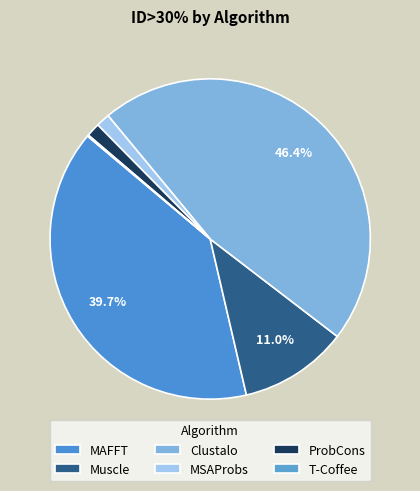

The ProbCons slice represents 1% of the pie. True or false?

True